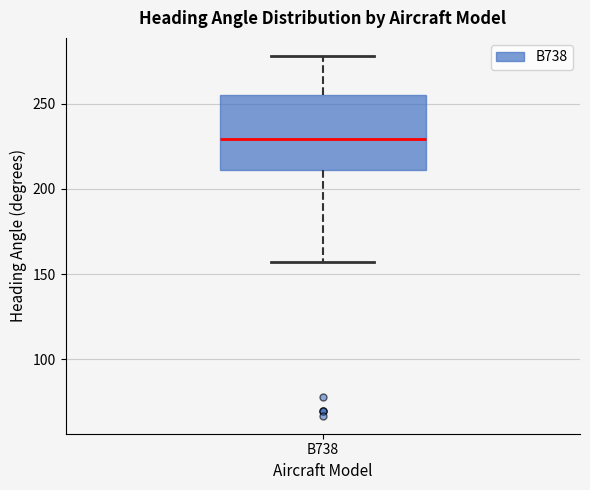

Transcribe this box plot: give where the median line is, the range the box spans, and where the two whiskers end, as read against the y-axis. The values are not printed on the chart, so give them approximately, as read against the axis.

median 230, box 210 to 255, whiskers 155 to 280